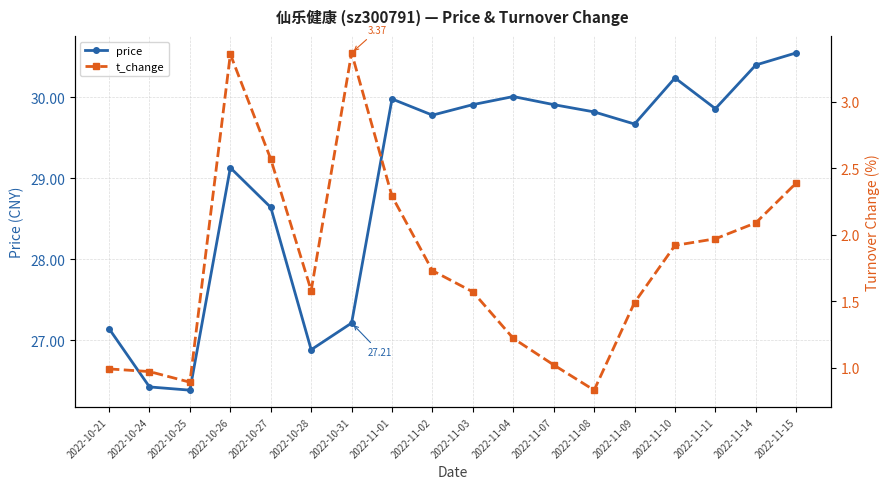

What is the difference between the maximum and minimum values in the price series?

4.2